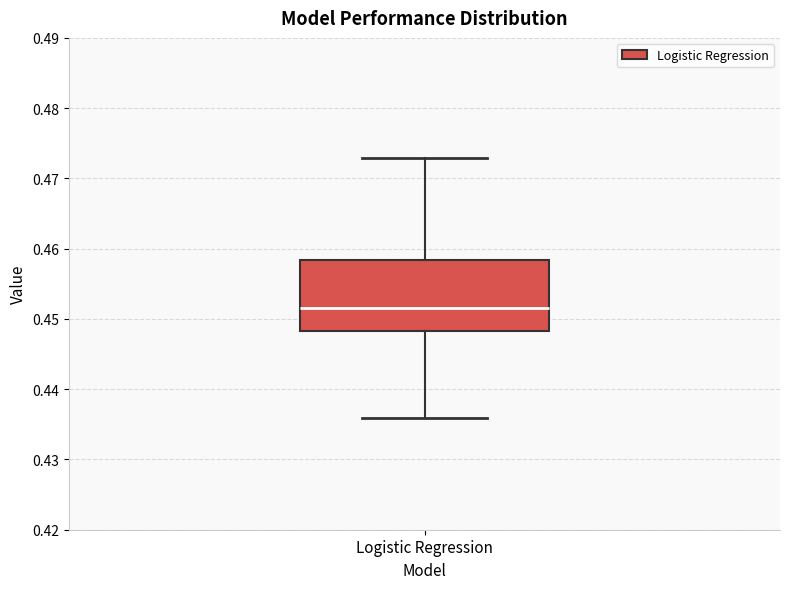

Where does the lower whisker of the box for Logistic Regression end on the y-axis? The values are not printed on the chart, so give them approximately, as read against the axis.

0.436